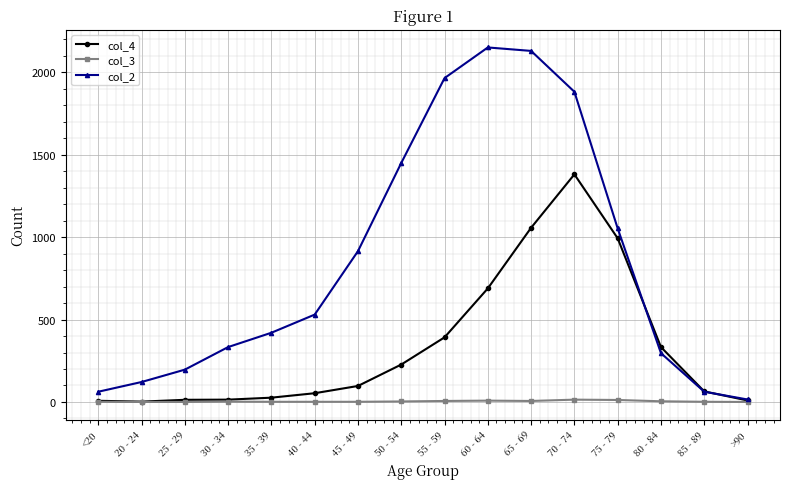

At how many categories does at least one series exceed 1789?

4